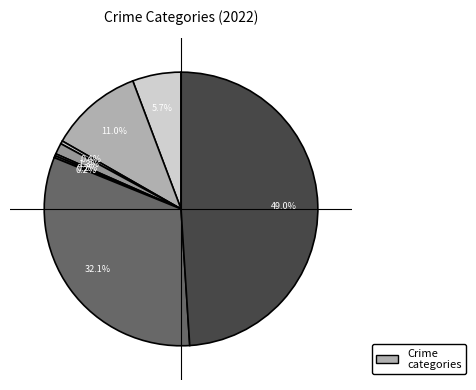

Is there any slice that represents more than half of the pie?

No